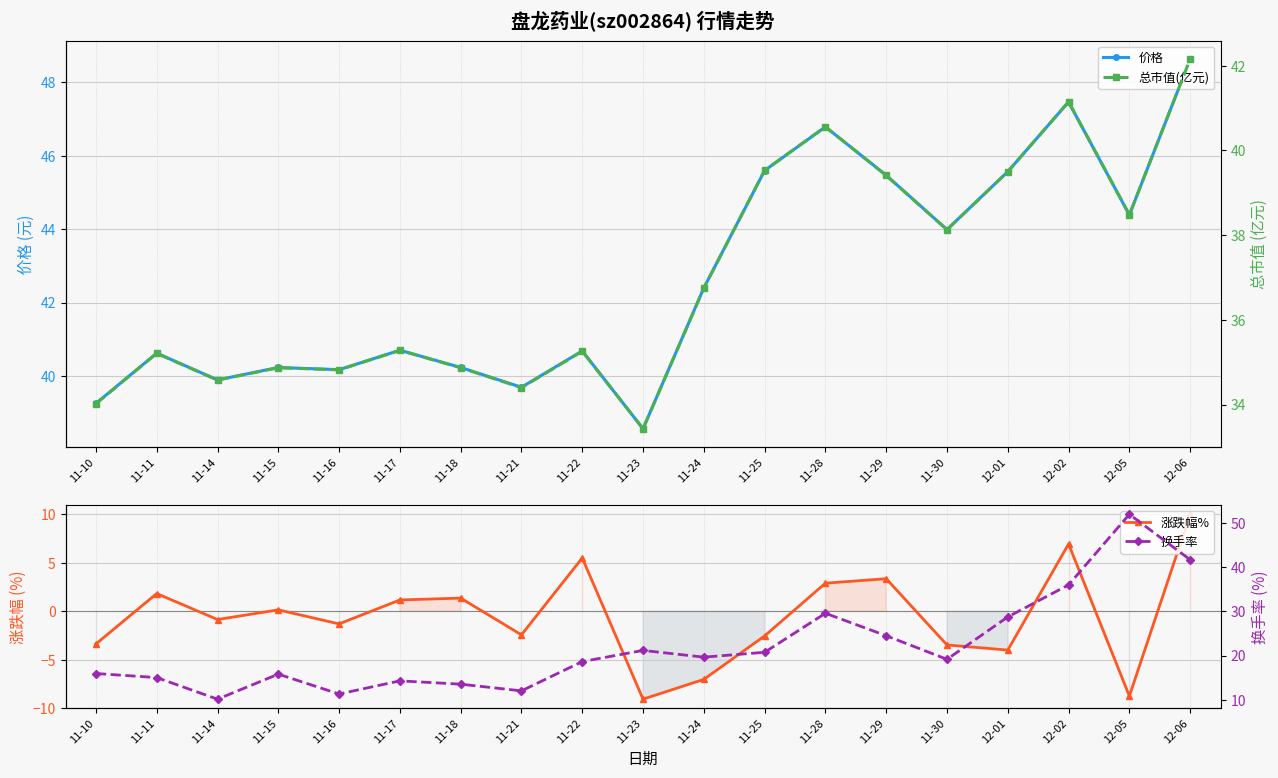

The 涨跌幅% series shows 0.3 at 11-18. True or false?

False